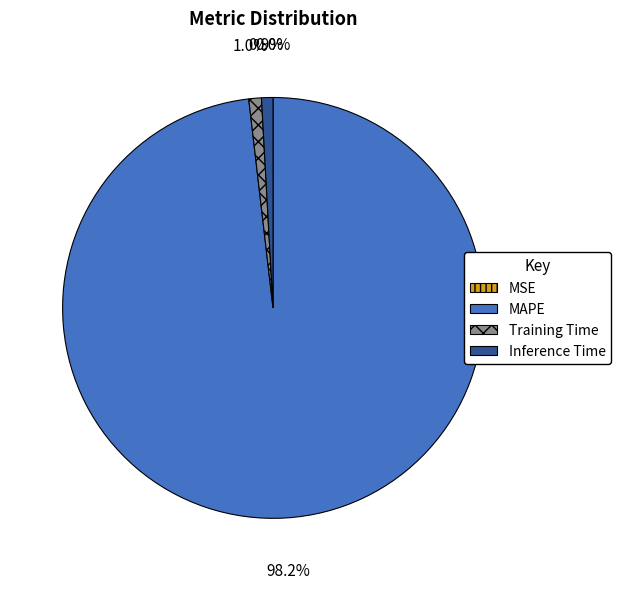

What is the largest slice in the pie chart?

MAPE